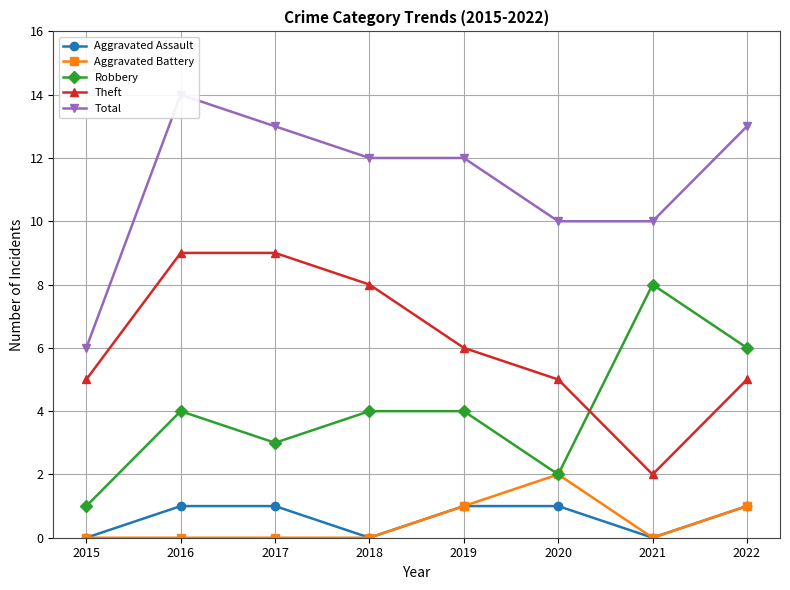

At which category is the sum across all series the highest?

2016